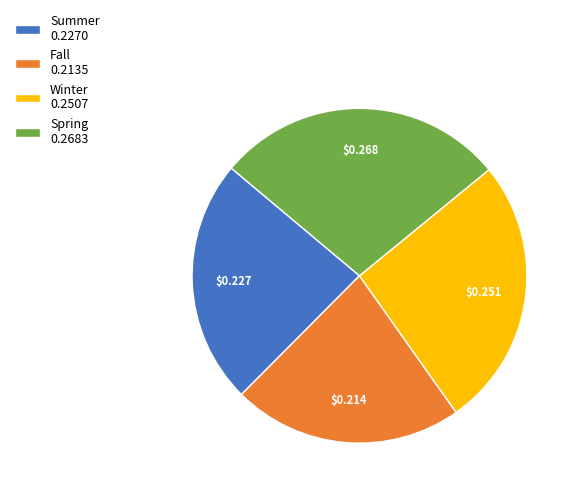

Is there a majority slice in this chart?

No